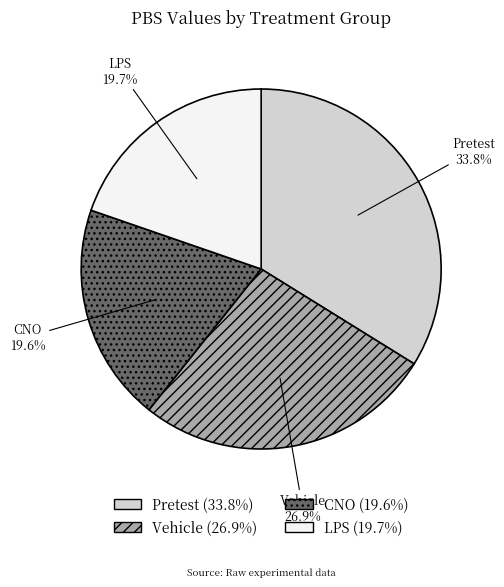

To the nearest percent, what portion does CNO represent?

20%